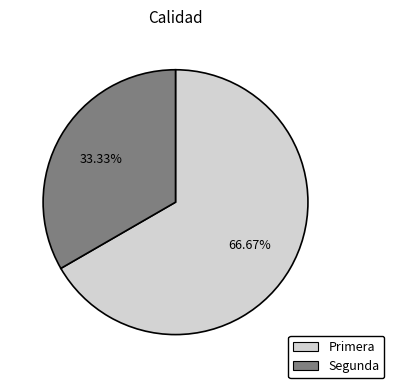

To the nearest percent, what is the difference between the Segunda and Primera slice percentages?

33%